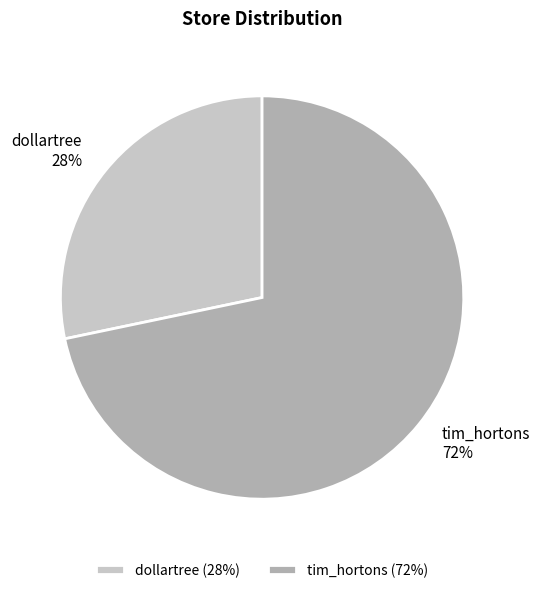

To the nearest percent, what is the average slice percentage?

50%